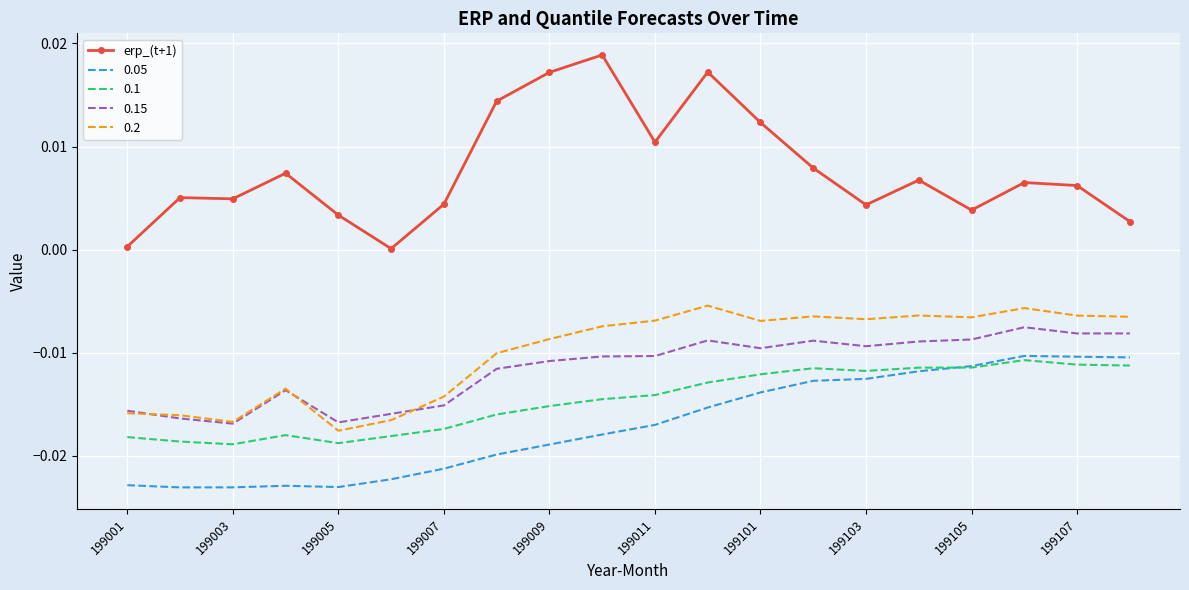

True or false: erp_(t+1) and 0.2 cross at least once.

False